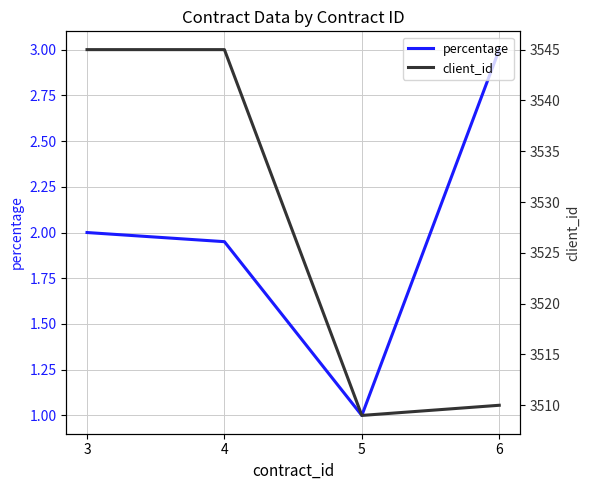

What is the highest value of the percentage series?

3.0